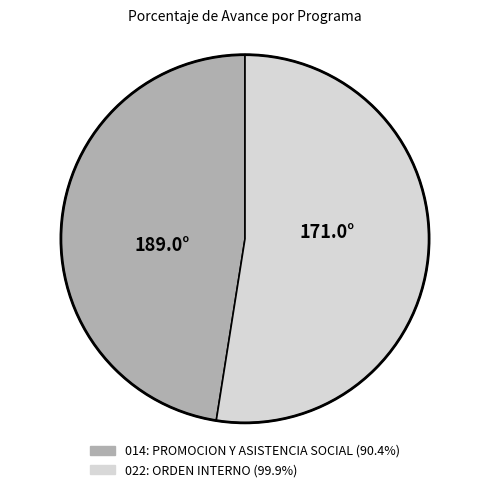

What is the largest slice in the pie chart?

022: ORDEN INTERNO